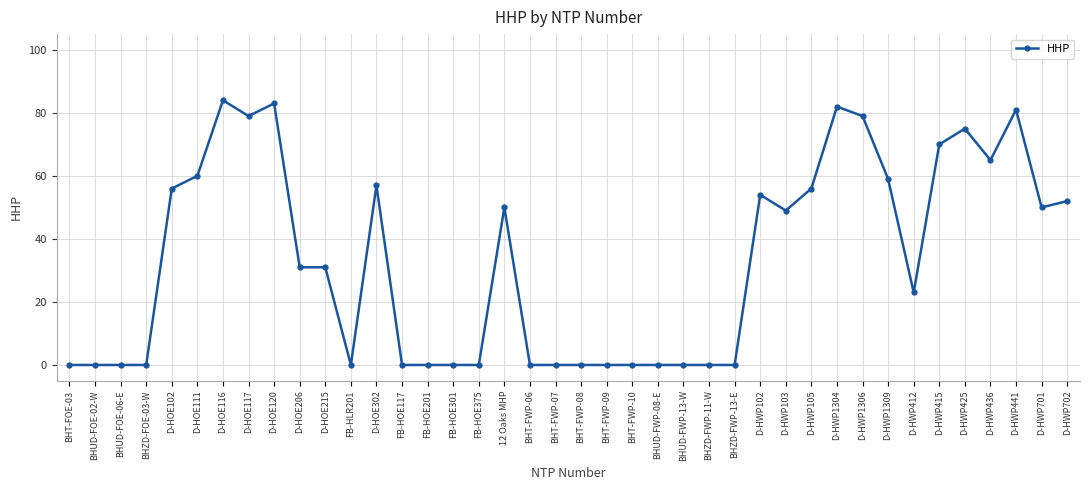

True or false: the data has more than 1 interior local peaks.

True